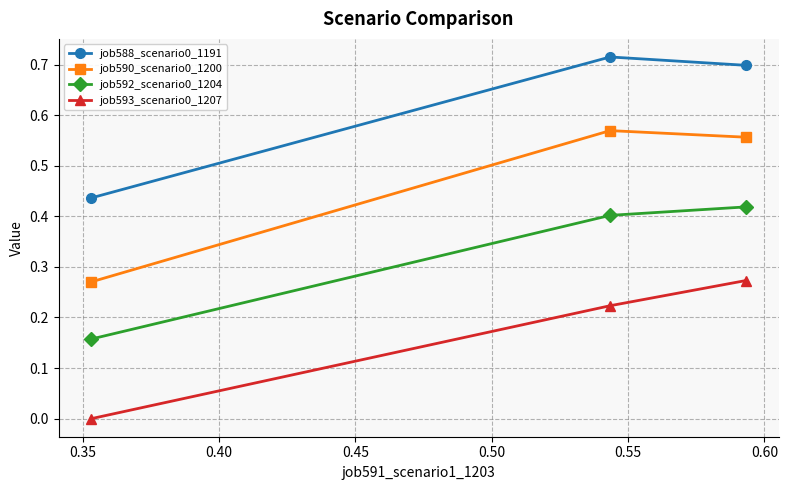

Which series has the largest total across all categories?

job588_scenario0_1191